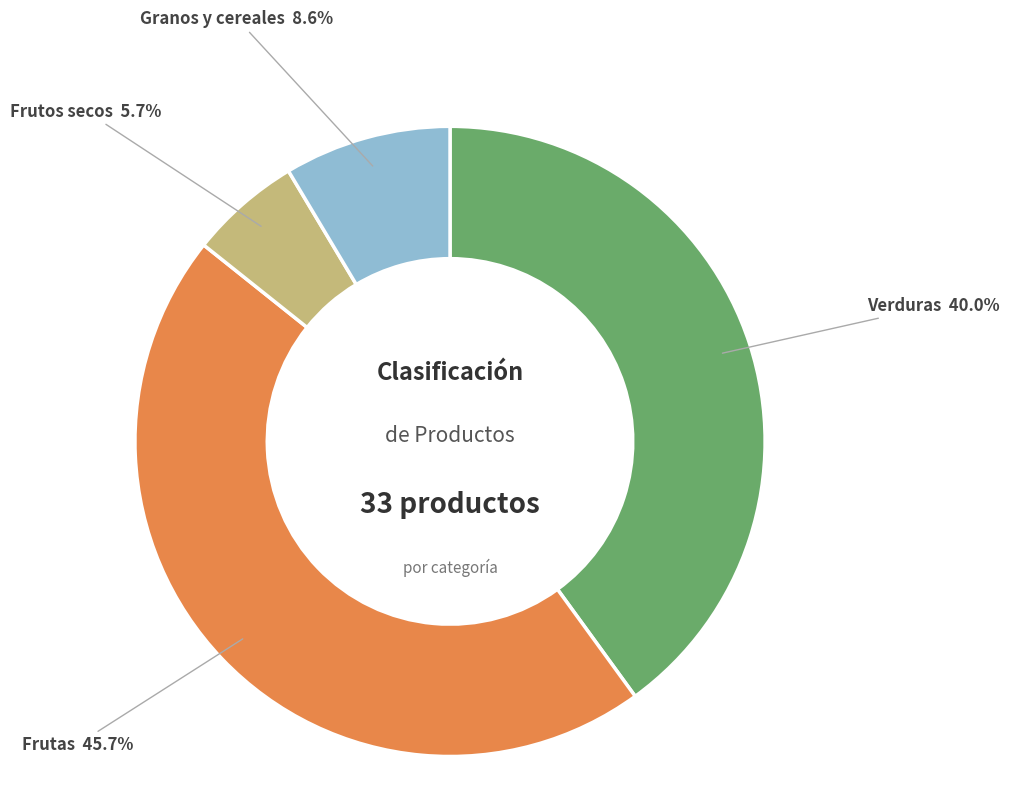

What percentage is NOT represented by Frutos secos?

94.3%